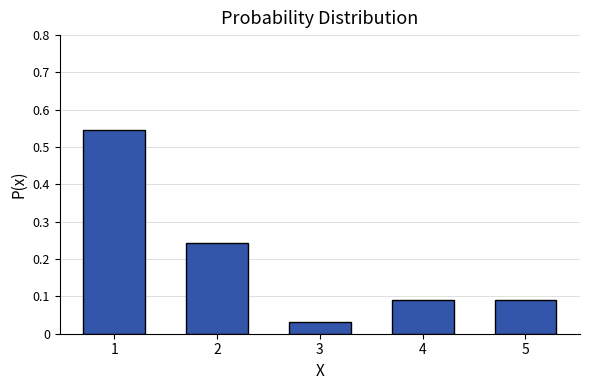

At which label is the value closest to 0?

3